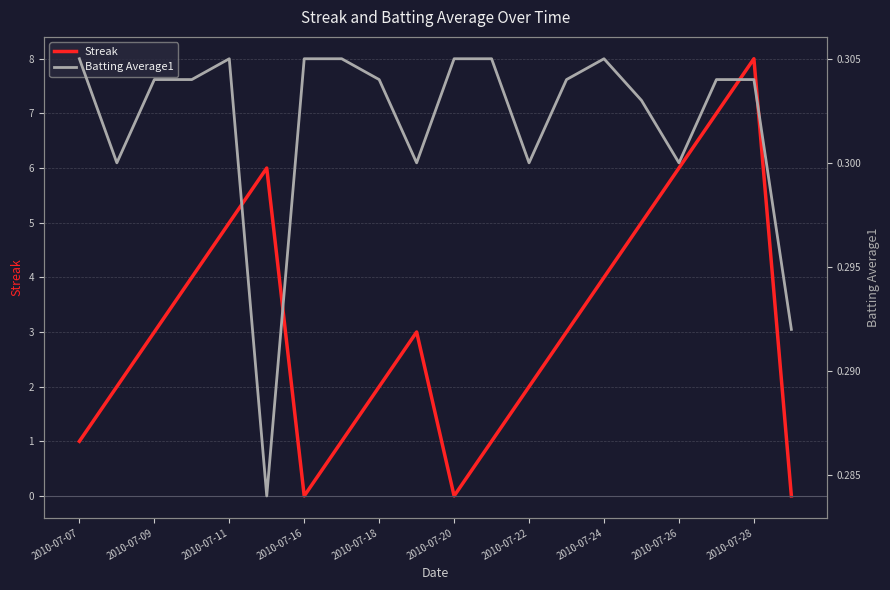

Is it true that Streak equals 1 at 2010-07-22?

False